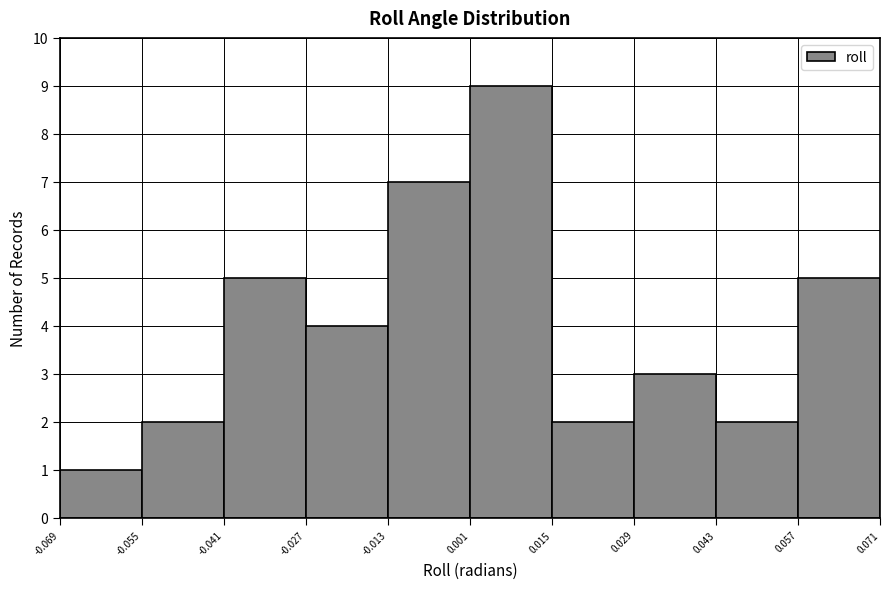

Over which range of the x-axis is the bar tallest?

0.001 to 0.015